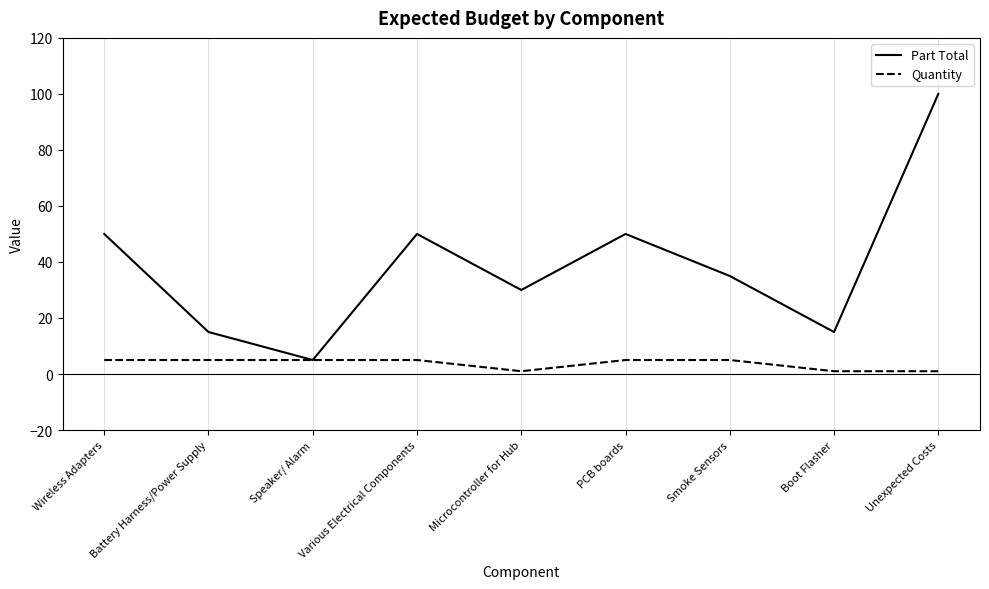

What is the greatest value displayed?

100